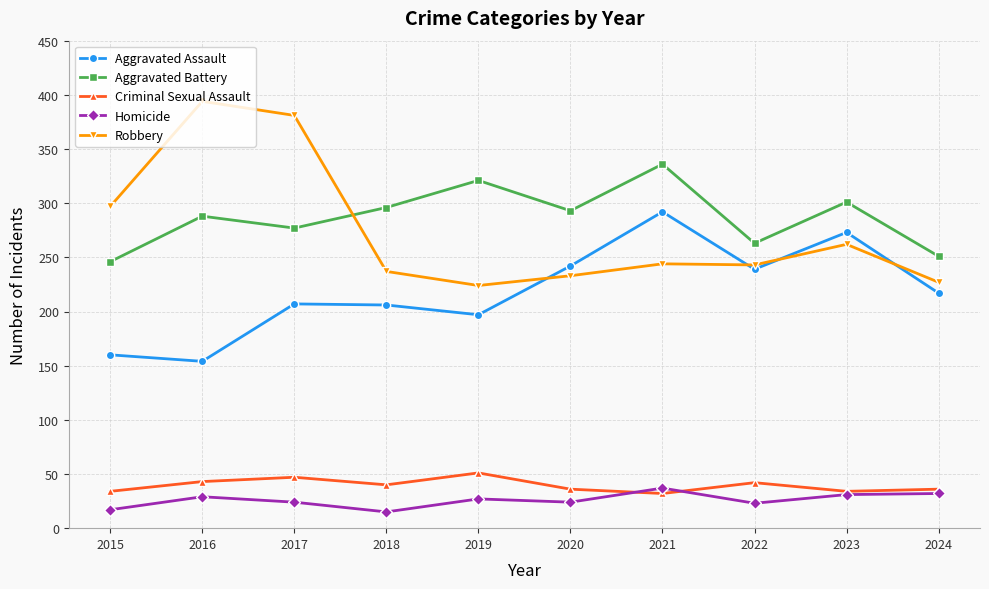

At which label is Robbery closest to 309?

2015